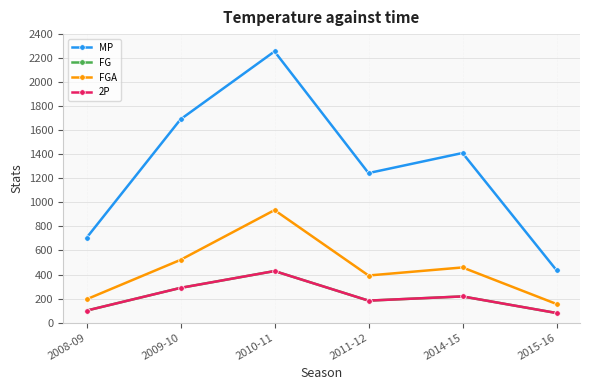

Is the value of MP at 2009-10 greater than the value of 2P at 2015-16?

Yes